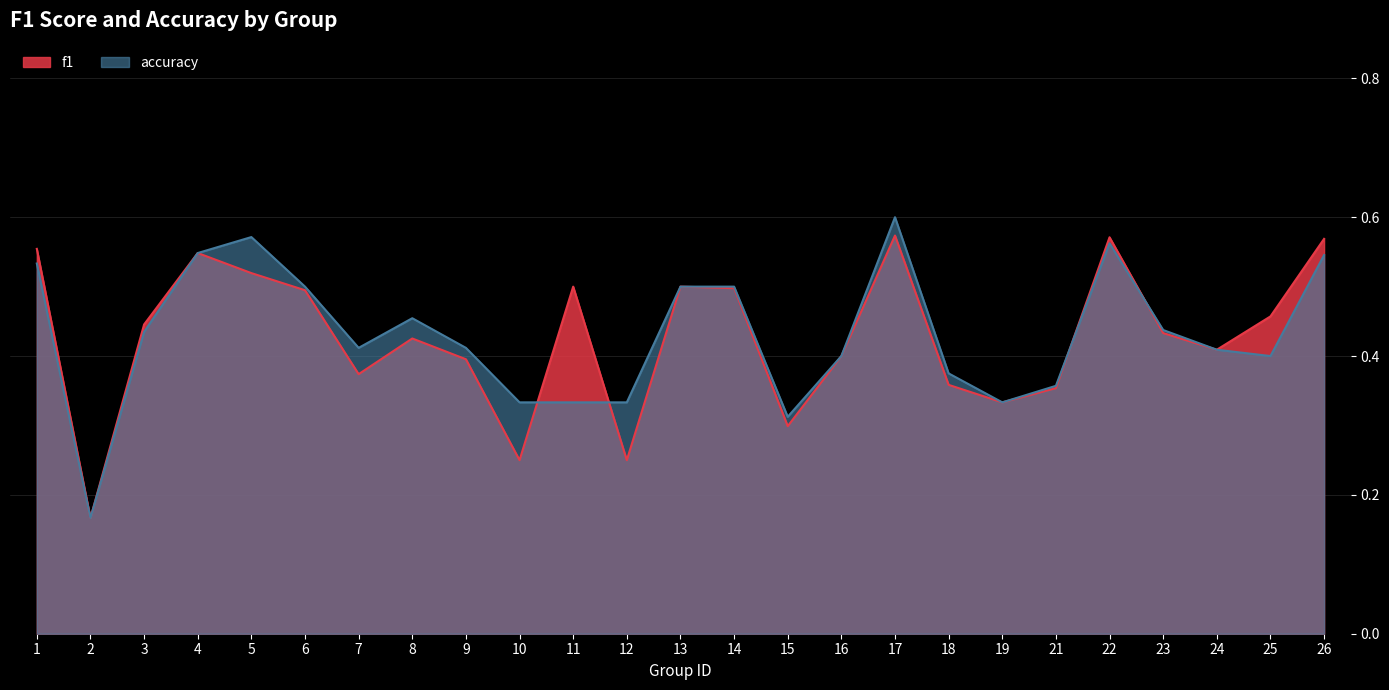

What is the sum of all accuracy values?

10.8